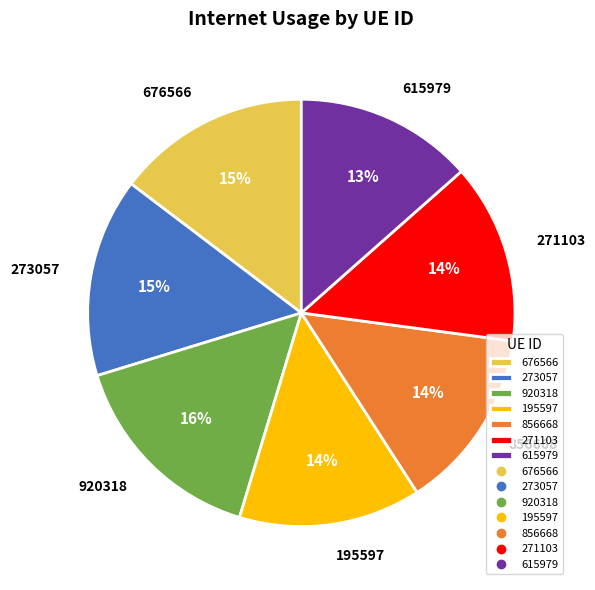

Is the sum of 195597 and 856668 greater than half?

No